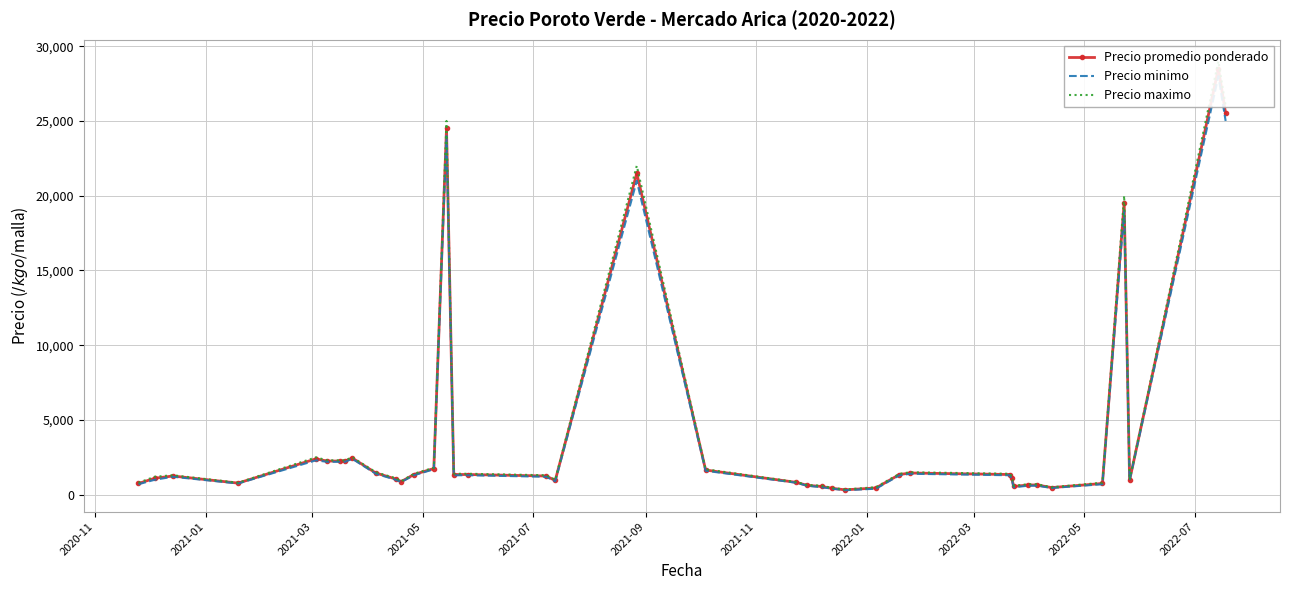

Reading left to right, extract all data points from this chart.

Precio promedio ponderado: 750	1100	1250	775	2400	2250	2250	2250	2450	1450	1050	875	1350	1750	24500	1350	1350	1250	950	21500	1650	825	625	550	425	325	450	1350	1450	1350	1100	550	650	650	475	750	19500	975	28500	25500
Precio minimo: 700	1000	1200	750	2300	2200	2200	2200	2400	1400	1000	850	1300	1700	24000	1300	1300	1200	900	21000	1600	800	600	500	400	300	400	1300	1400	1300	1000	500	600	600	450	700	19000	950	28000	25000
Precio maximo: 800	1200	1300	800	2500	2300	2300	2300	2500	1500	1100	900	1400	1800	25000	1400	1400	1300	1000	22000	1700	850	650	600	450	350	500	1400	1500	1400	1200	600	700	700	500	800	20000	1000	29000	26000